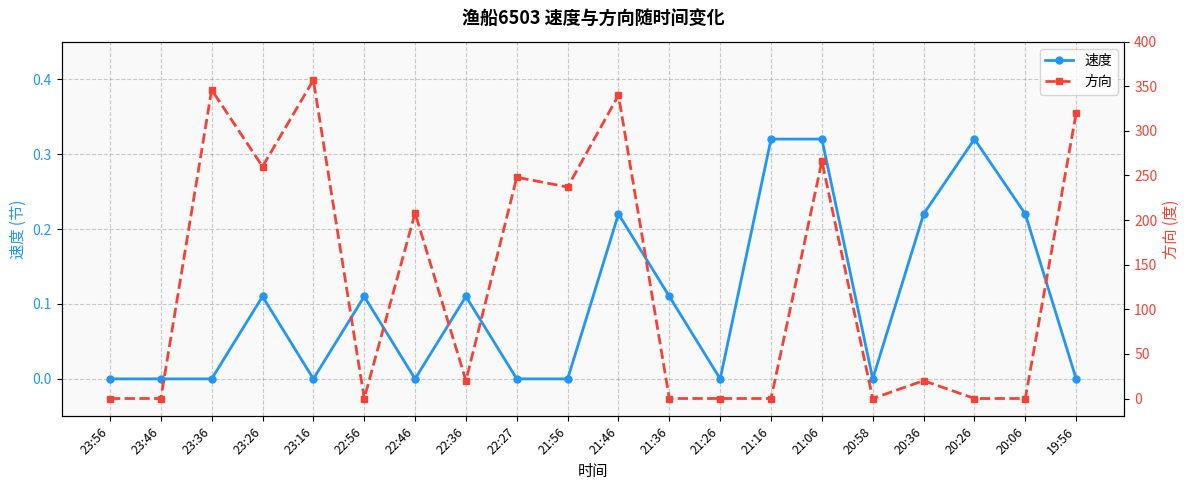

What is the value of the 方向 point at the 9th from the left?

248.0